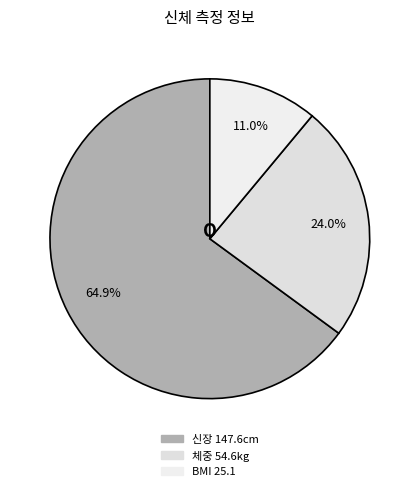

Which category has the biggest portion of the pie?

신장 147.6cm